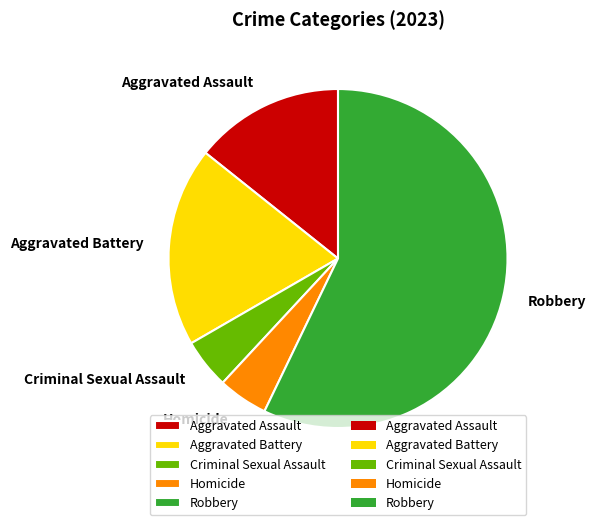

Which category has the biggest portion of the pie?

Robbery